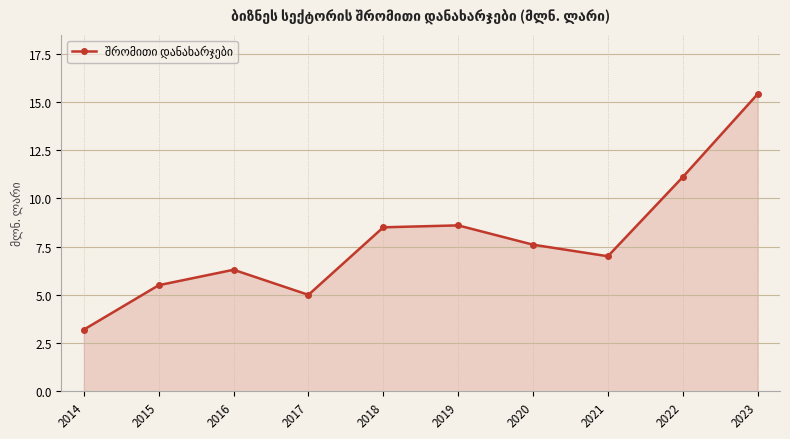

What is the difference between the maximum and second lowest values?

10.4